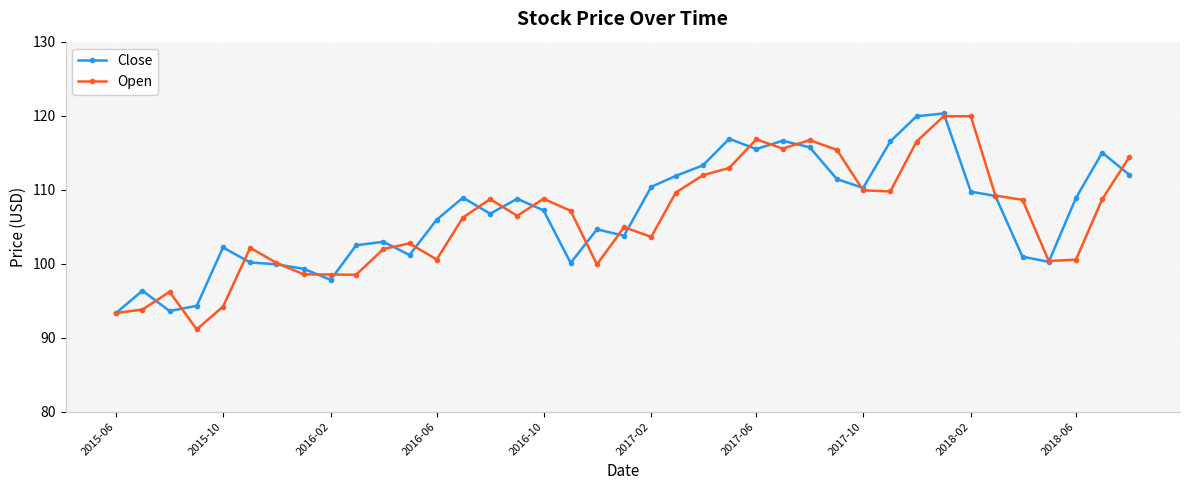

What is the minimum value shown in the chart?

91.1